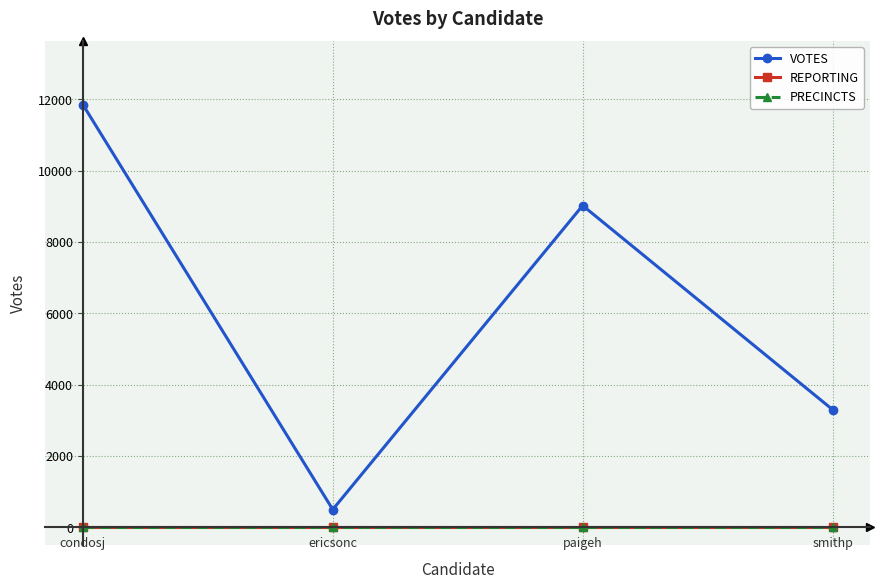

Which series has the largest total across all categories?

VOTES